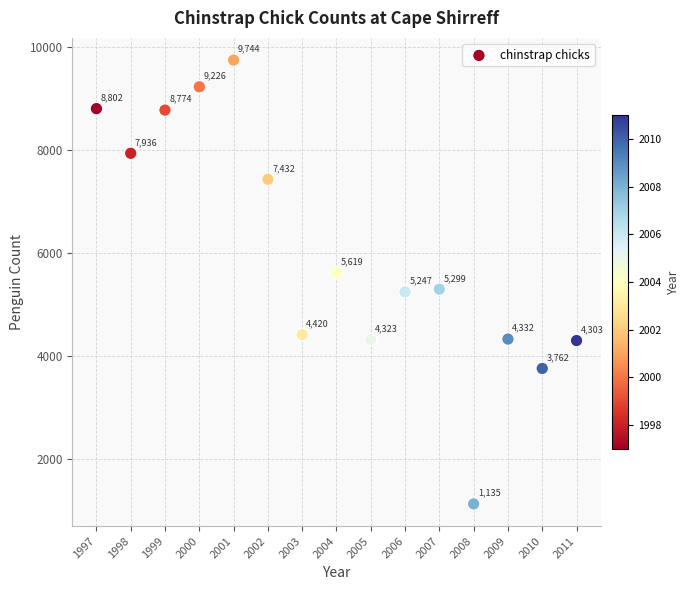

What Y value in the scatter plot is closest to 5439?

5299